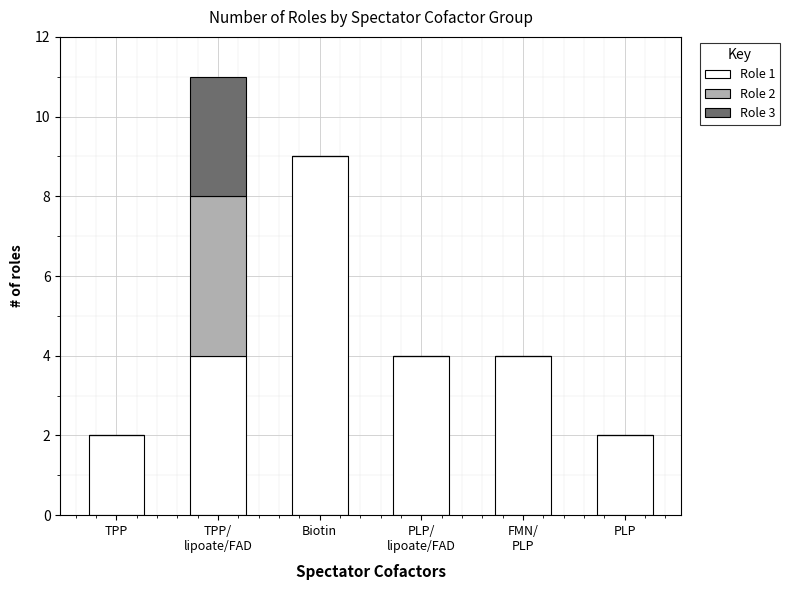

Which category has the highest value in the Role 1 series?

Biotin